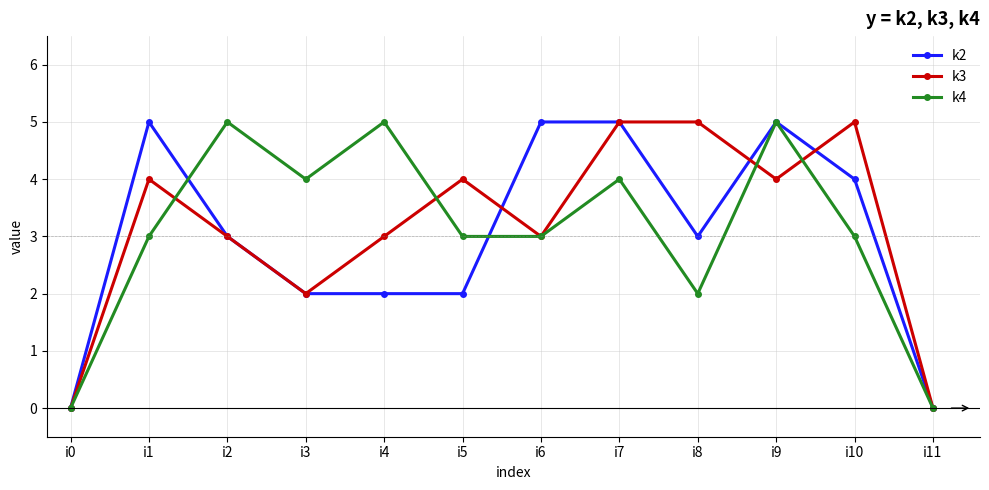

Is it true that k3 equals -2 at i0?

False